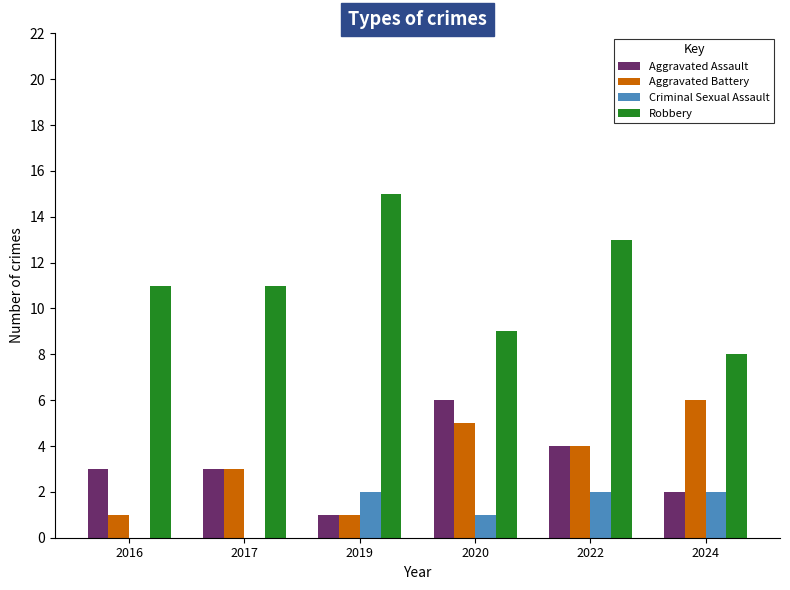

Which series has the largest total across all categories?

Robbery